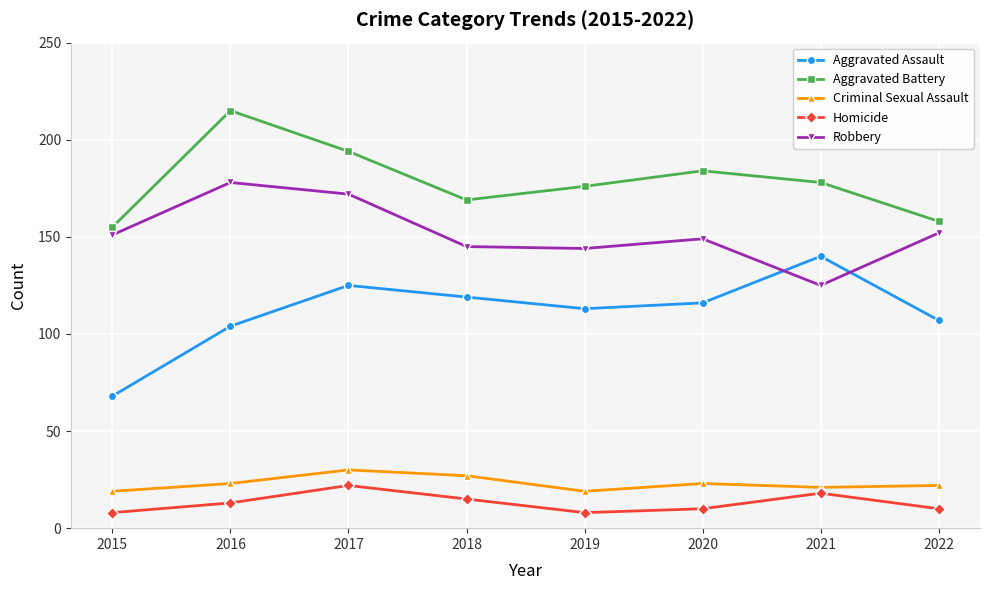

What is the value of the Homicide point at the 5th from the left?

8